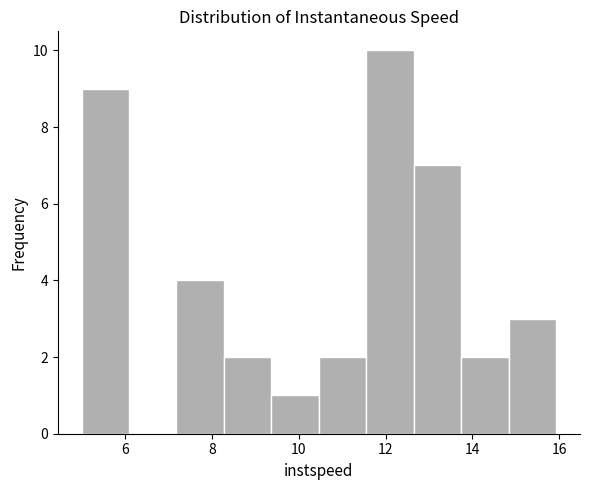

What is the height of the bar covering 14.8 to 16.0 on the x-axis? Neither the bar edges nor the heights are printed on the chart, so give them approximately, as read against the axes.

3